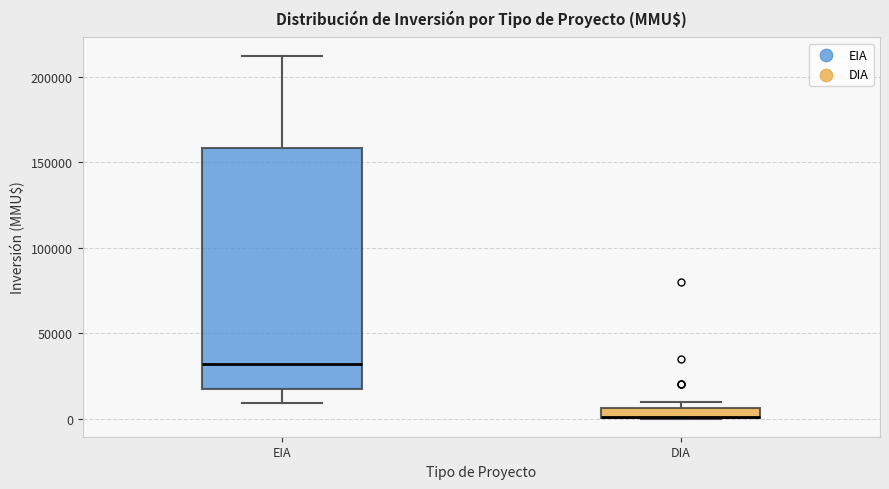

Which box is the tallest, from its lower edge to its upper edge?

EIA